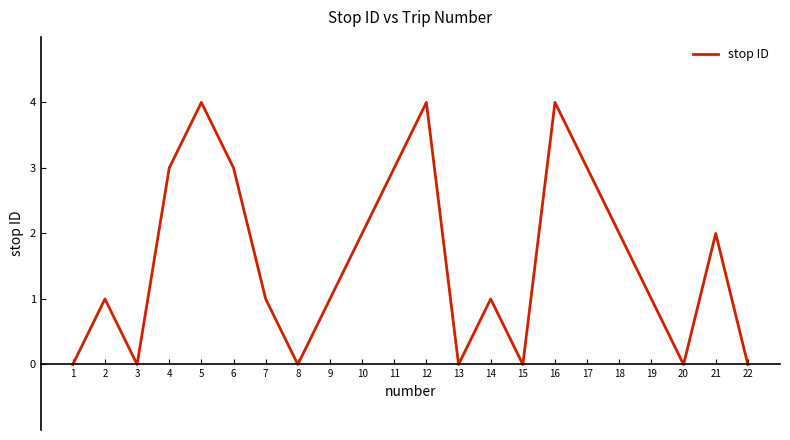

The value at 22 is 0. True or false?

True